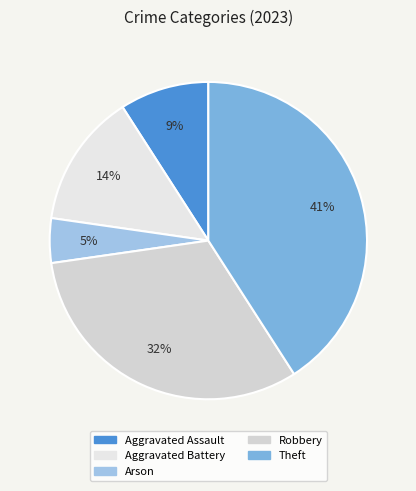

Which slice is the smallest?

Arson